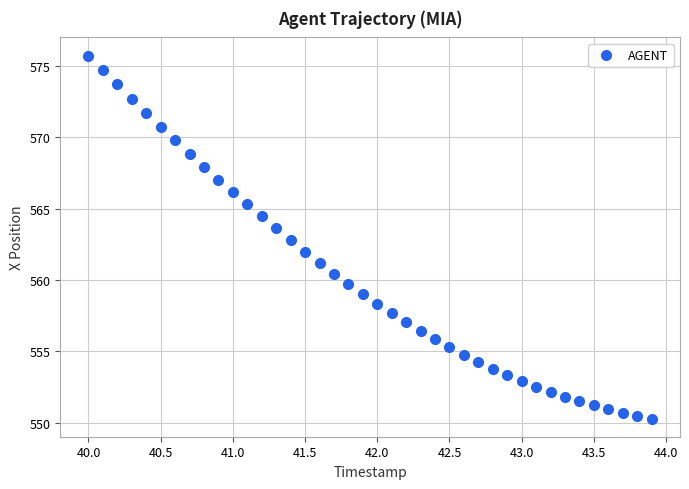

What is the range of Y values (max minus min)?

25.4